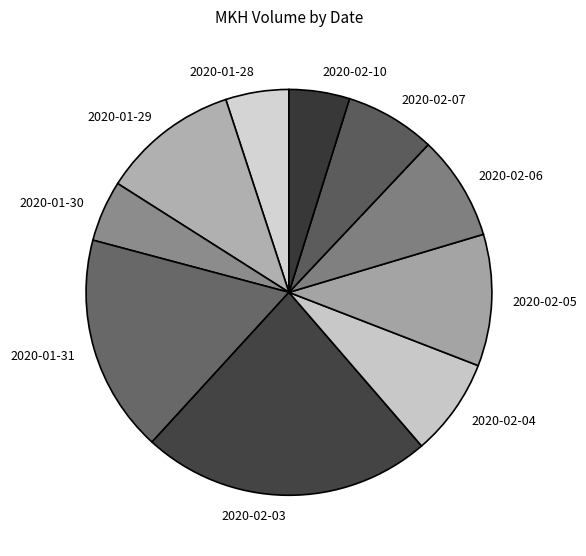

Is it true that 2020-02-05 is 23% of the pie?

False